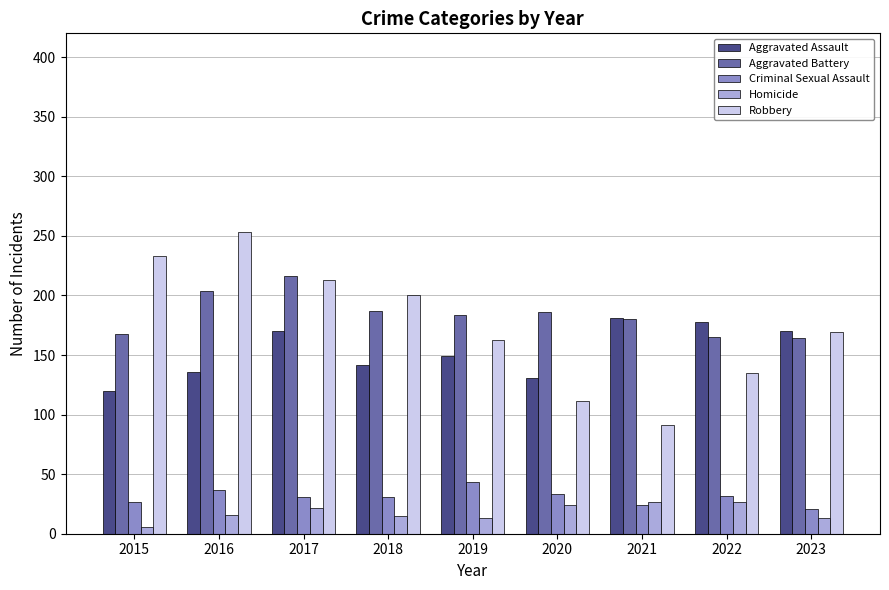

Does the chart contain any negative values?

No